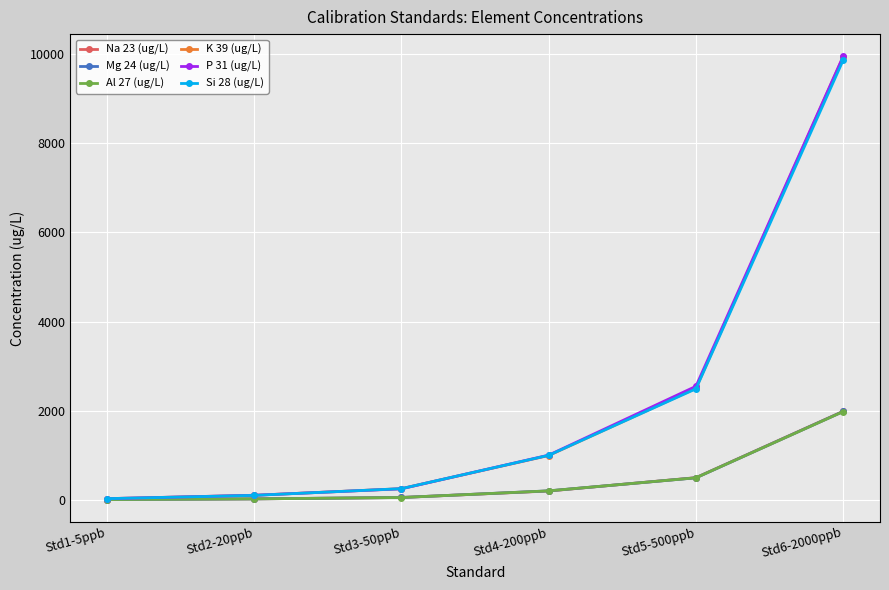

At which label is P 31 (ug/L) closest to 4988?

Std5-500ppb